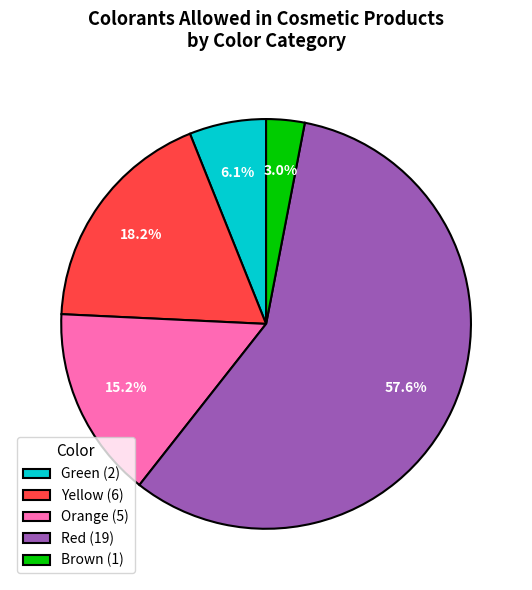

To the nearest percent, what is the average slice percentage?

20%